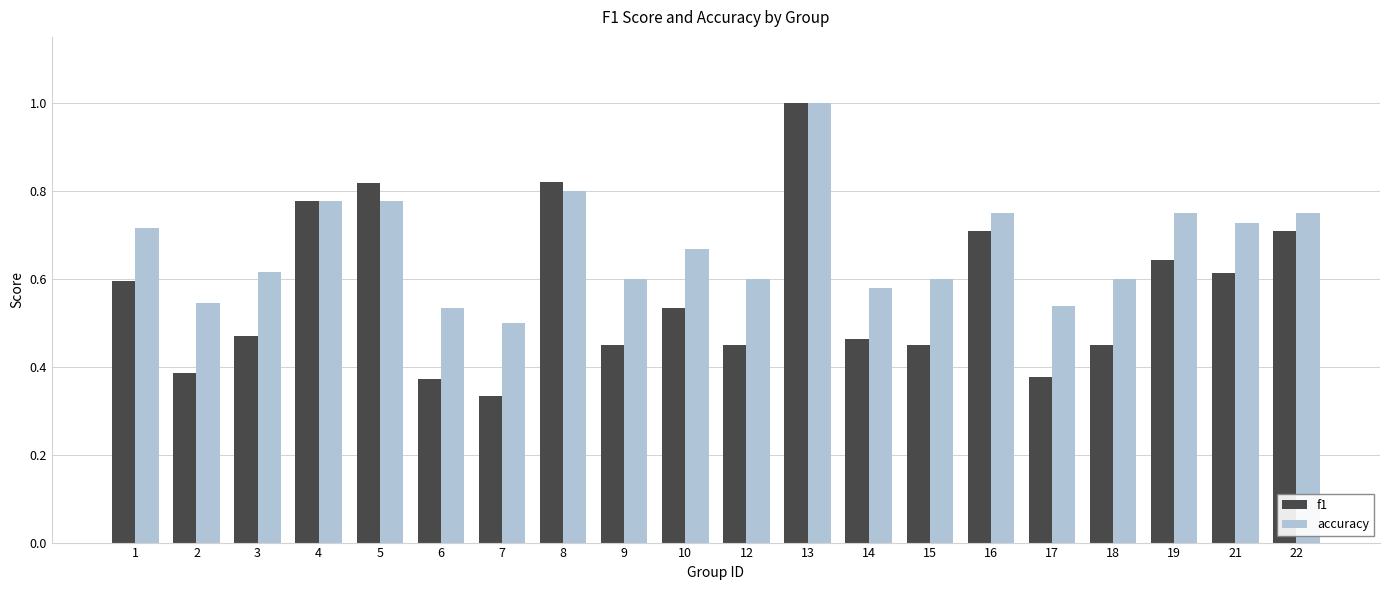

At how many categories does at least one series exceed 0?

20